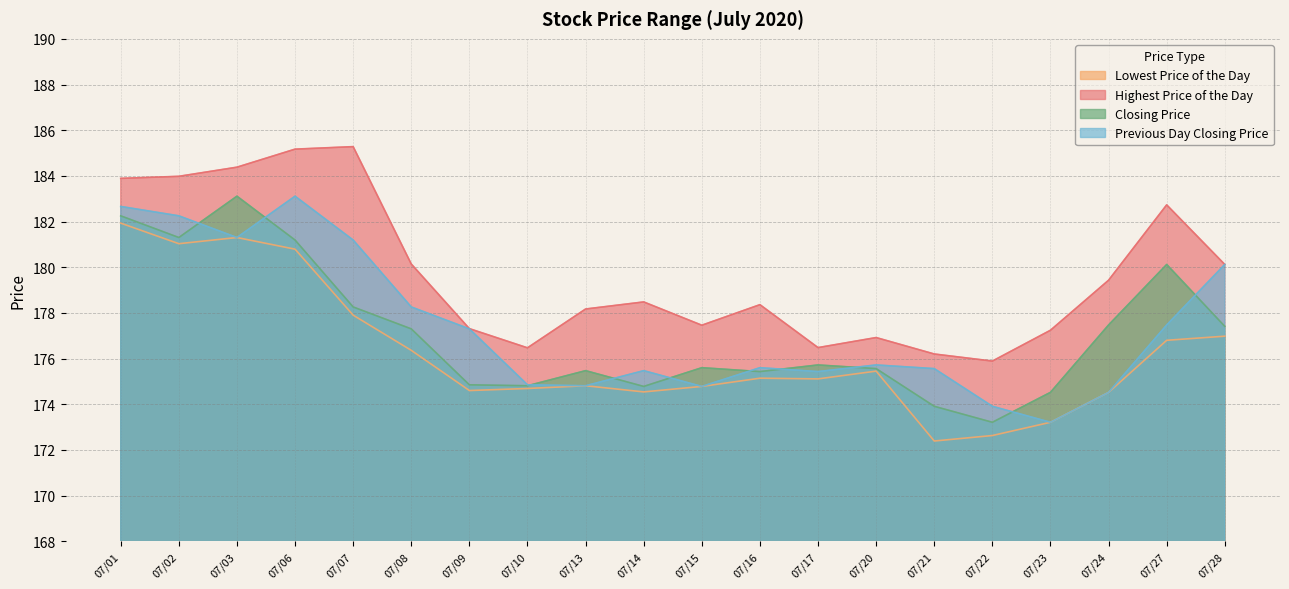

Between 07/13 and 07/22, which series saw the biggest shift?

Highest Price of the Day